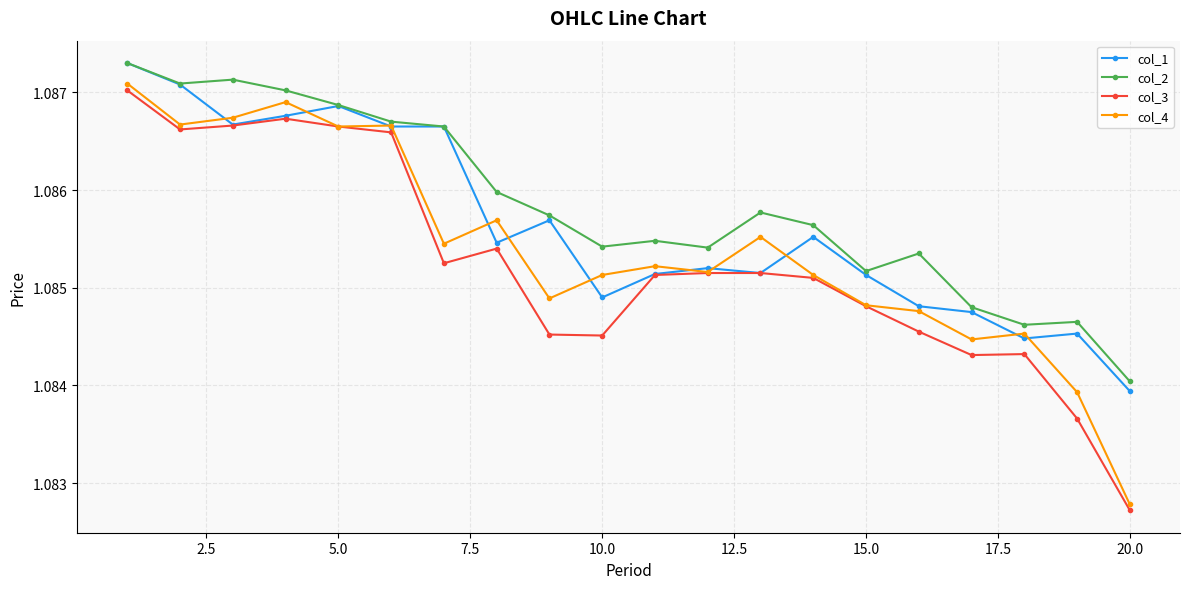

True or false: col_2 has more than 0 points higher than both neighbors.

True